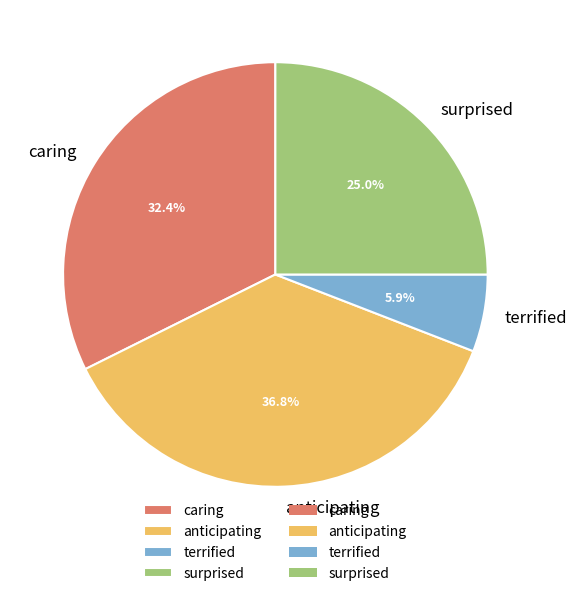

What percentage is NOT represented by caring?

67.6%